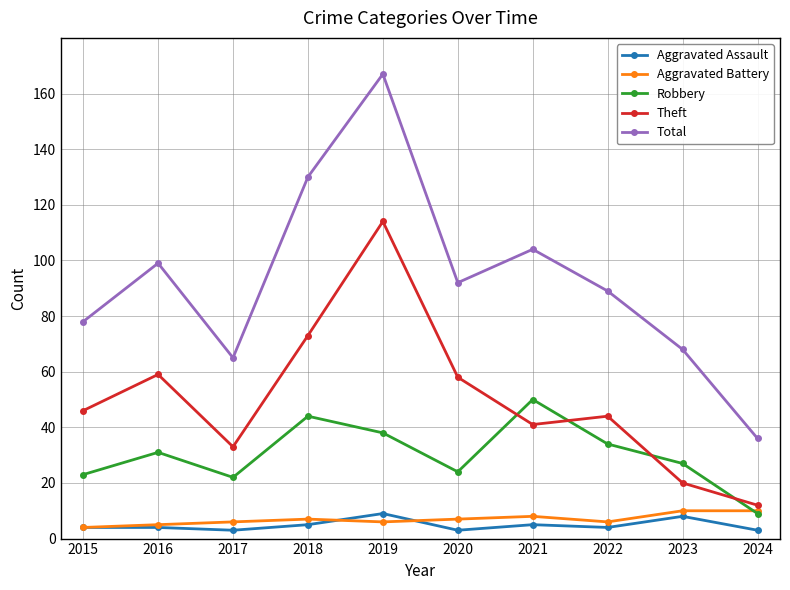

Count the number of categories in the chart.

10